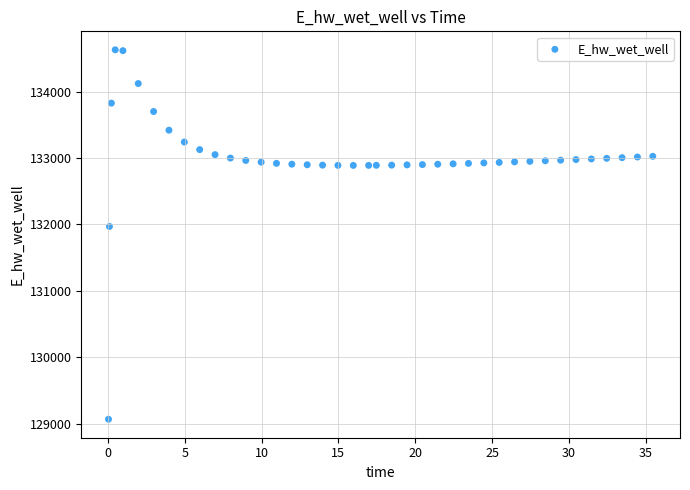

What is the range of X values (max minus min)?

35.4